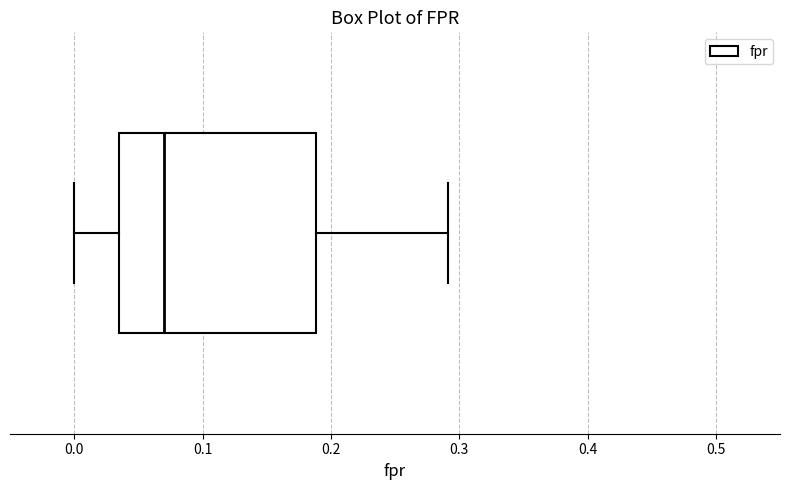

Where is the left edge of the box on the x-axis? The values are not printed on the chart, so give them approximately, as read against the axis.

0.03